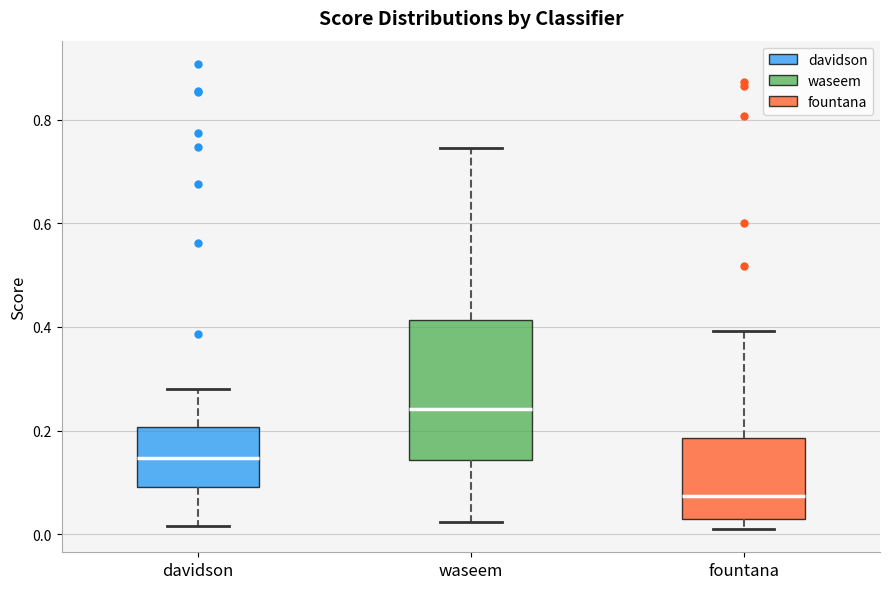

Reading left to right, transcribe this box plot: for each box, give where its median line is, the range the box spans, and where its two whiskers end, as read against the y-axis. The values are not printed on the chart, so give them approximately, as read against the axis.

davidson: median 0.14, box 0.10 to 0.20, whiskers 0.02 to 0.28
waseem: median 0.24, box 0.14 to 0.42, whiskers 0.02 to 0.74
fountana: median 0.08, box 0.02 to 0.18, whiskers 0.00 to 0.40